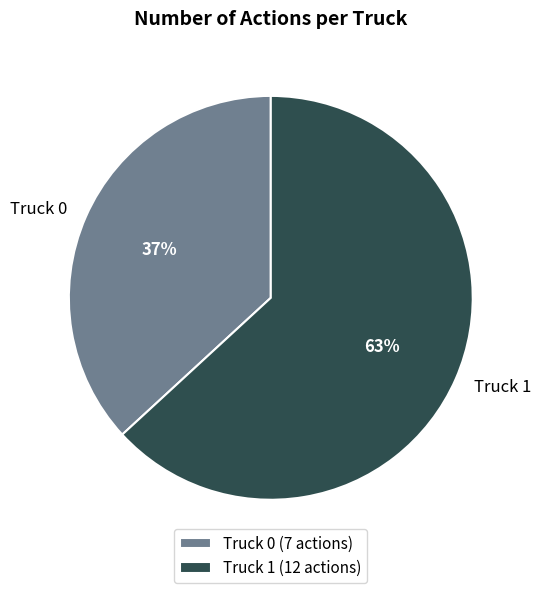

Count the number of slices in the pie.

2